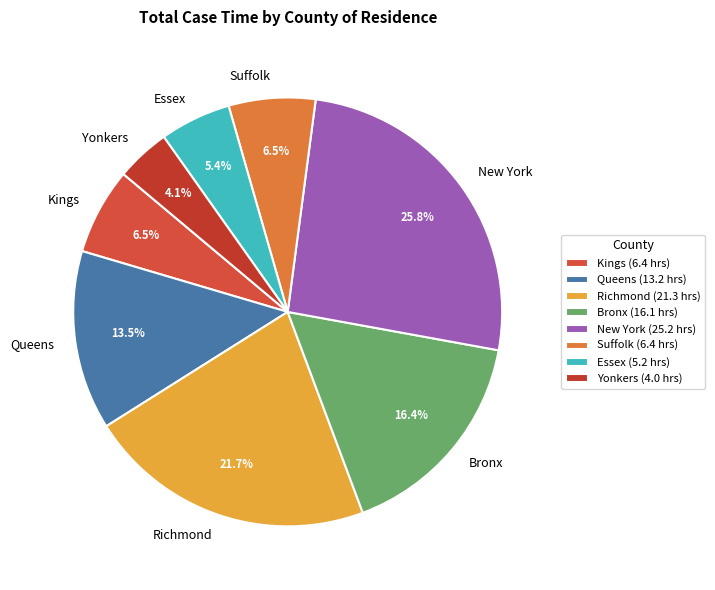

To the nearest percent, what is the difference between the largest and smallest slice percentages?

22%